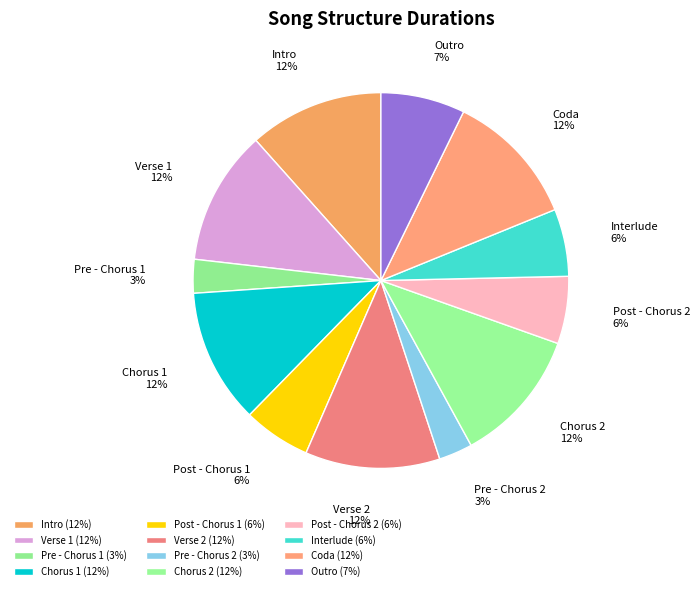

The Coda slice represents 2% of the pie. True or false?

False